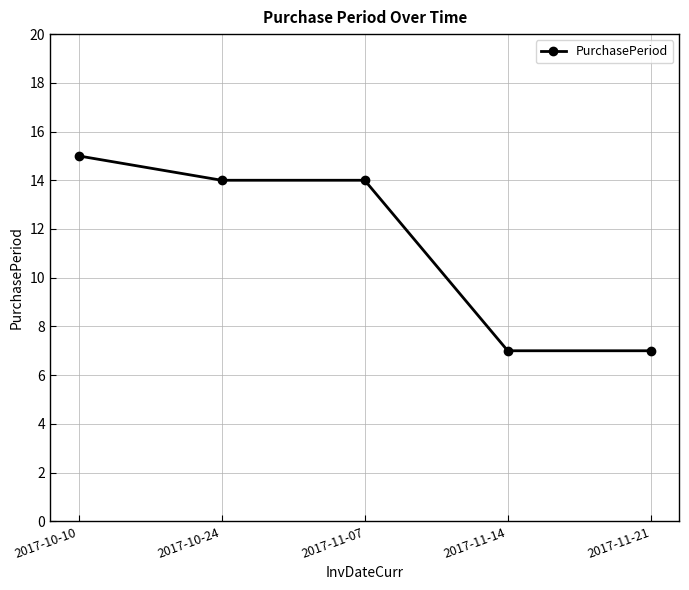

What is the sum of all values?

57